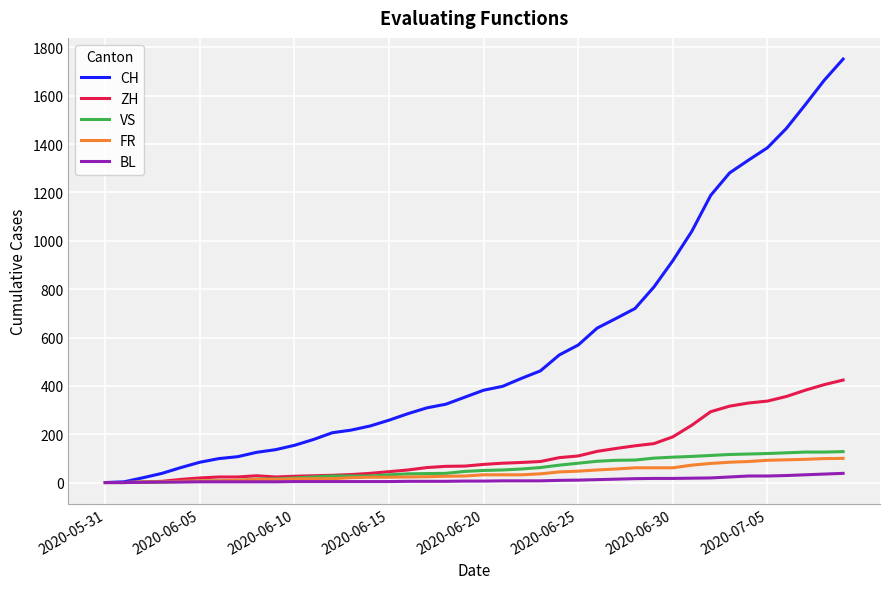

What is the highest value of the FR series?

100